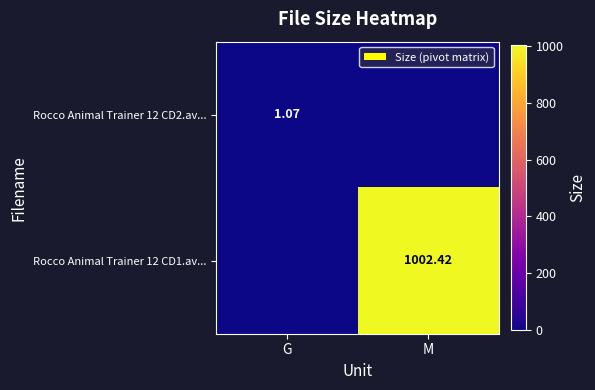

At M, list the series in order from smallest to largest.

Rocco Animal Trainer 12 CD2.av..., Rocco Animal Trainer 12 CD1.av...